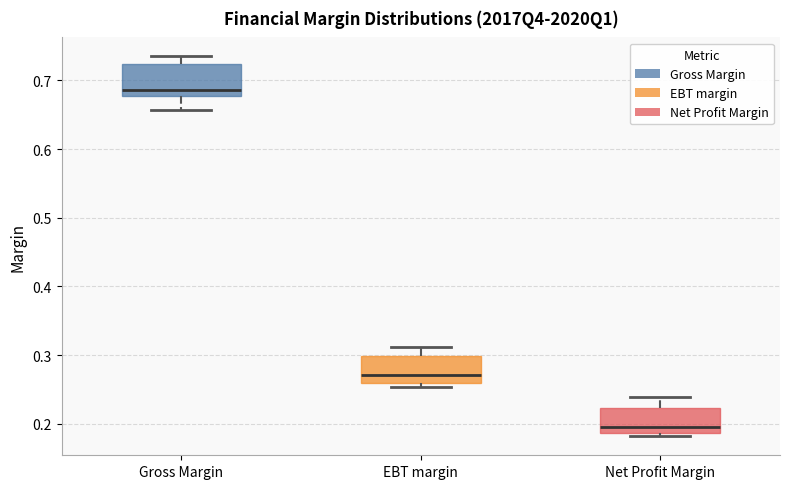

Which box has the lowest median line?

Net Profit Margin